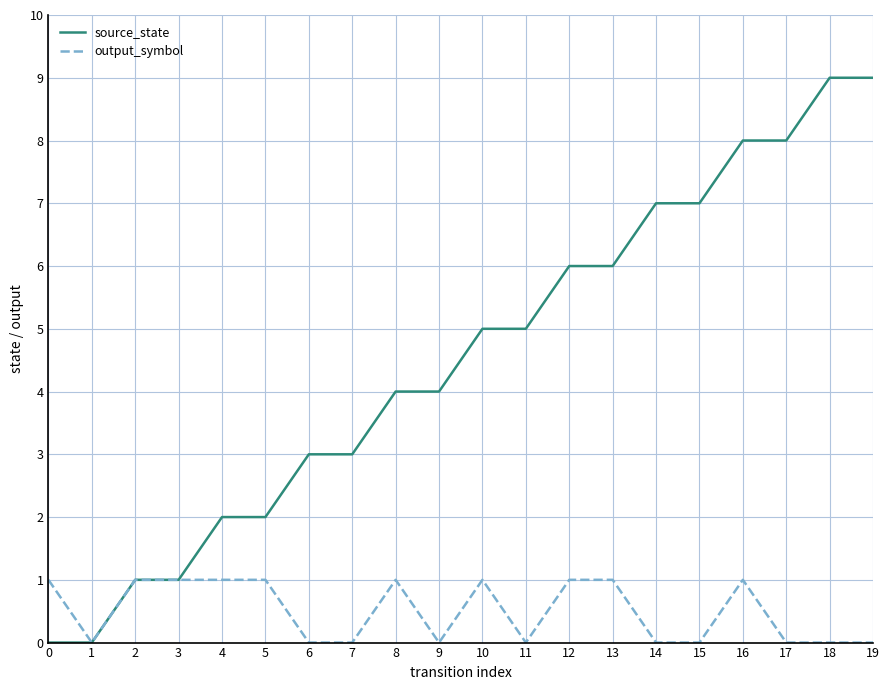

How many lines are shown in the chart?

2